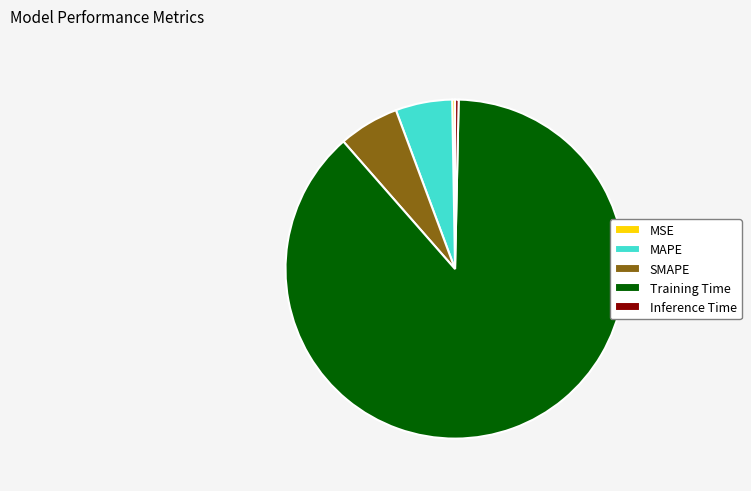

Combined, do MAPE and Training Time account for over 50%?

Yes